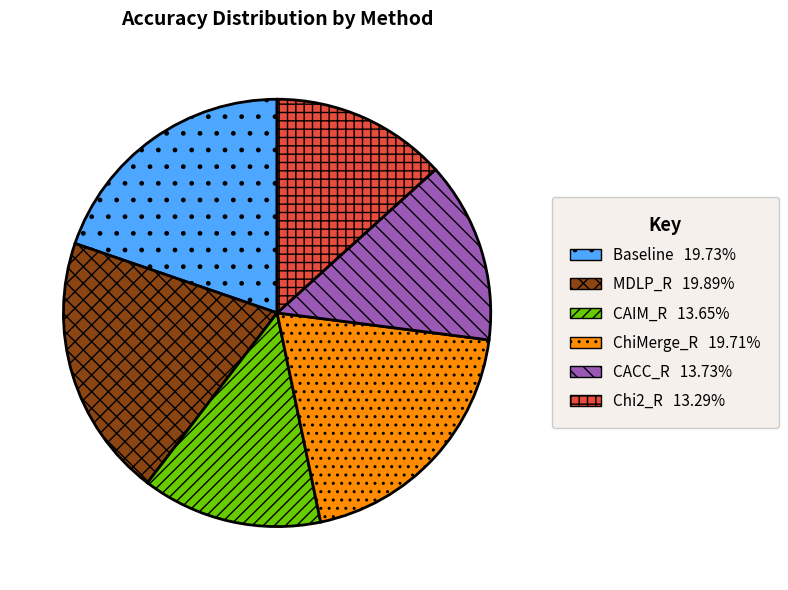

Count the number of slices in the pie.

6